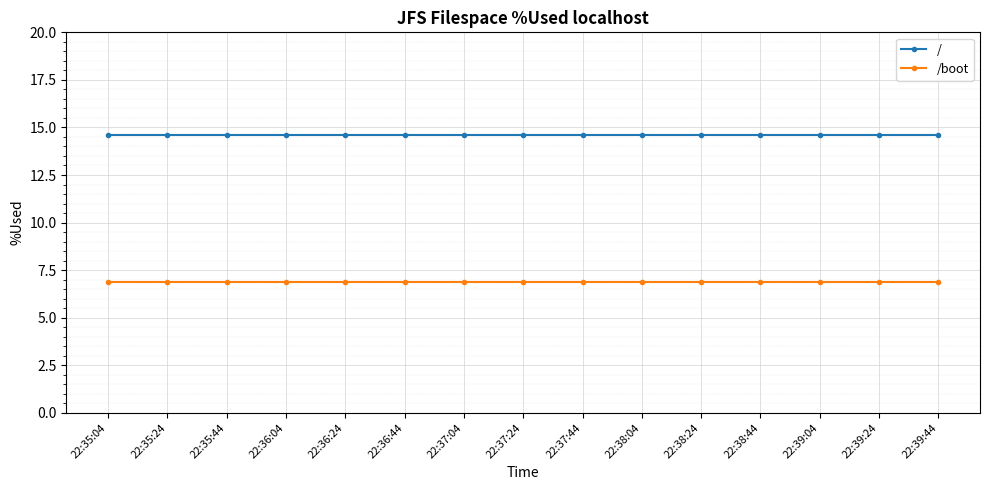

Reading right to left, extract all data points from this chart.

/: 22:39:44=14.6	22:39:24=14.6	22:39:04=14.6	22:38:44=14.6	22:38:24=14.6	22:38:04=14.6	22:37:44=14.6	22:37:24=14.6	22:37:04=14.6	22:36:44=14.6	22:36:24=14.6	22:36:04=14.6	22:35:44=14.6	22:35:24=14.6	22:35:04=14.6
/boot: 22:39:44=6.9	22:39:24=6.9	22:39:04=6.9	22:38:44=6.9	22:38:24=6.9	22:38:04=6.9	22:37:44=6.9	22:37:24=6.9	22:37:04=6.9	22:36:44=6.9	22:36:24=6.9	22:36:04=6.9	22:35:44=6.9	22:35:24=6.9	22:35:04=6.9